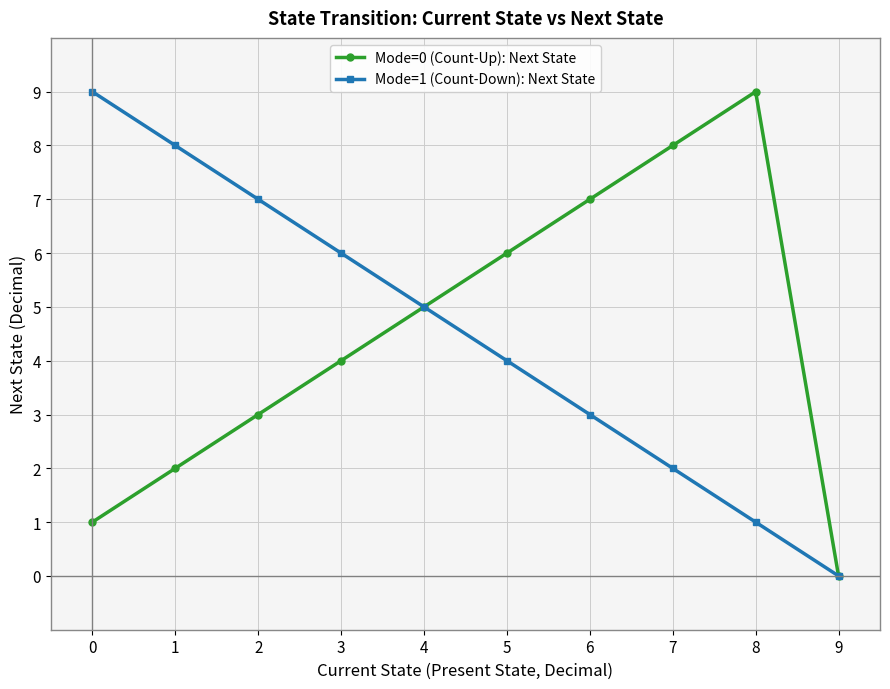

How many interior local peaks does the Mode=0 (Count-Up): Next State series have?

1